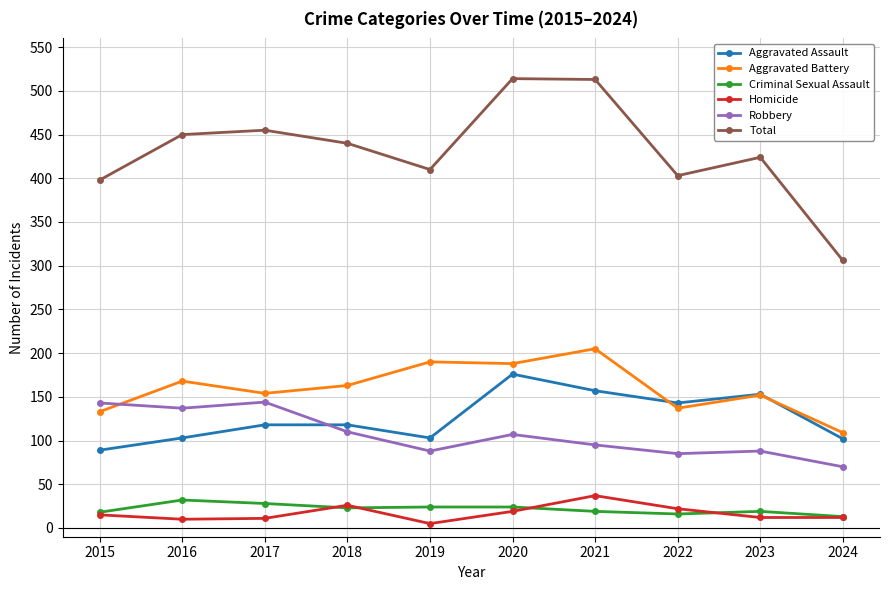

True or false: Robbery and Criminal Sexual Assault cross at least once.

False